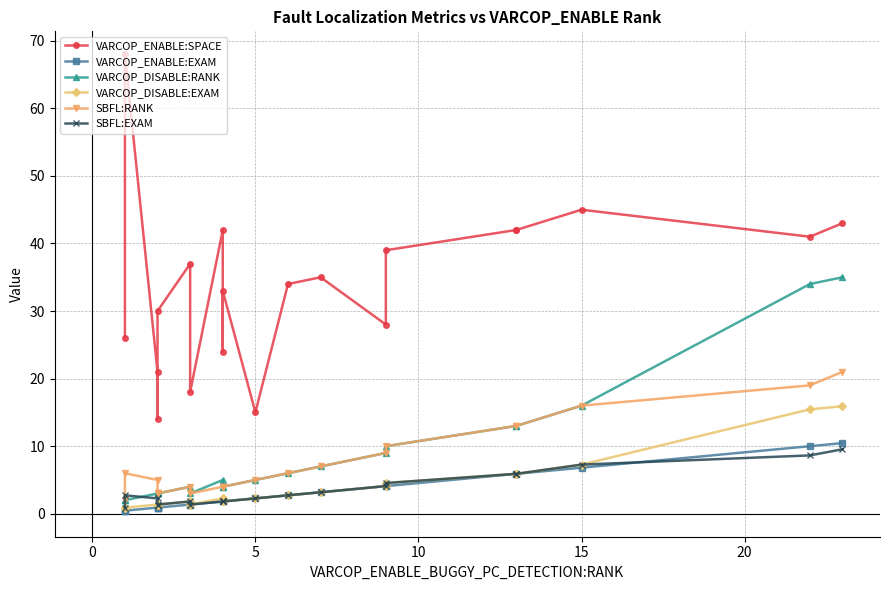

True or false: VARCOP_DISABLE:RANK and VARCOP_ENABLE:EXAM cross at least once.

False